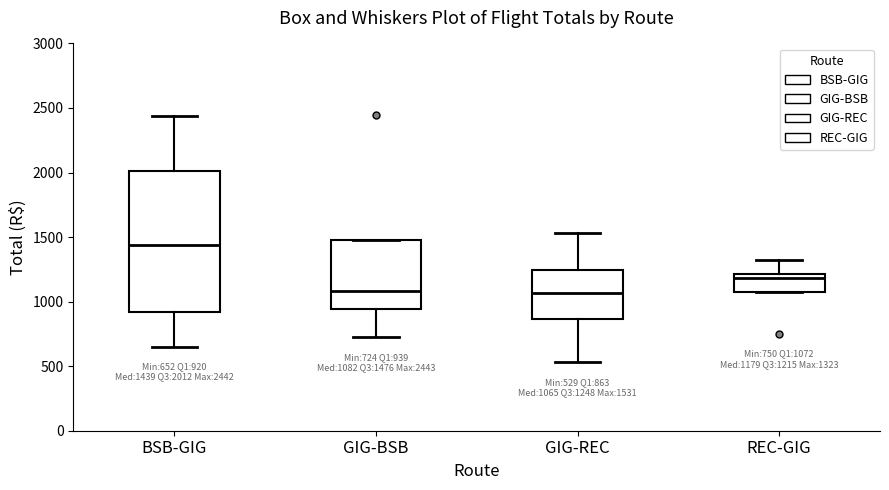

Which box is the tallest, from its lower edge to its upper edge?

BSB-GIG